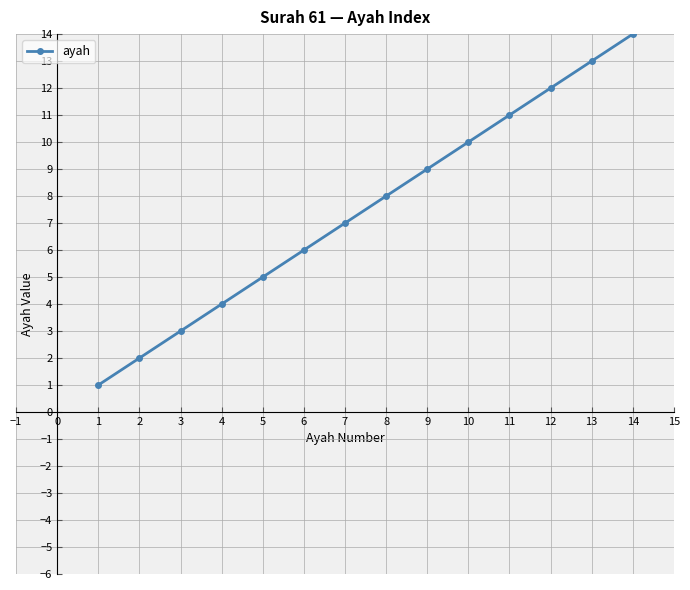

True or false: the data has more than 0 interior local peaks.

False